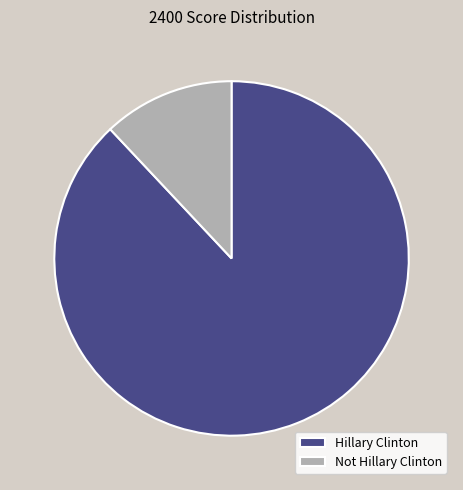

Which category has the smallest portion of the pie?

Not Hillary Clinton